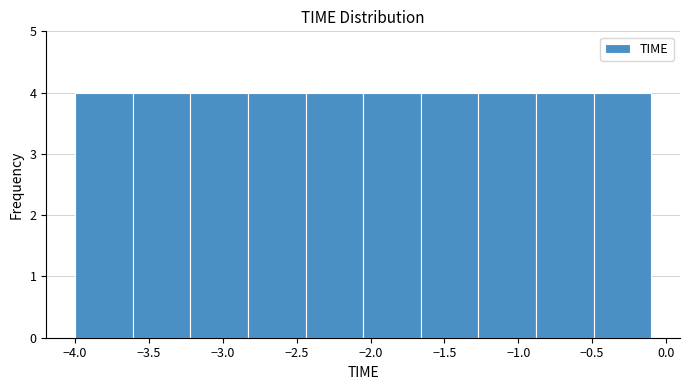

What is the height of the bar covering -2.05 to -1.66 on the x-axis? Neither the bar edges nor the heights are printed on the chart, so give them approximately, as read against the axes.

4